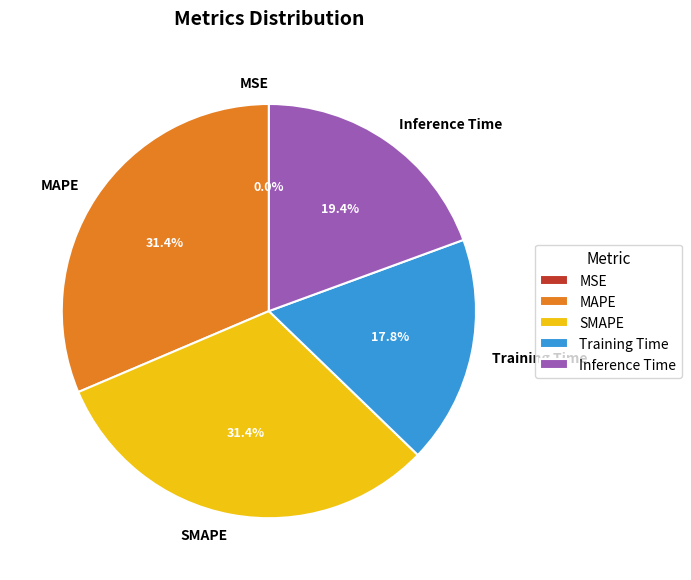

Combined, what portion of the pie is SMAPE and MAPE?

62.8%